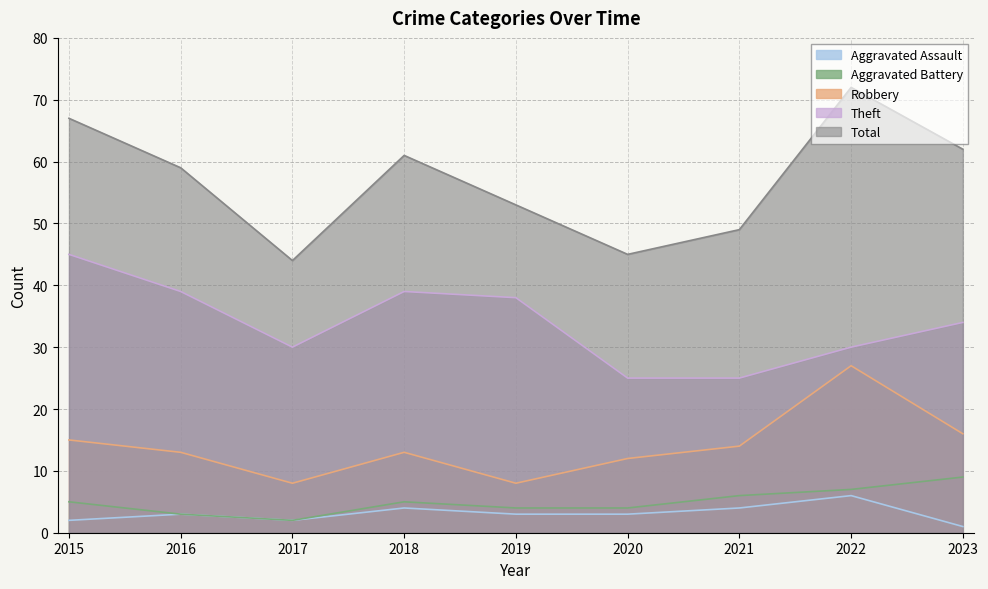

What is the difference between the highest and lowest values at 2022?

66